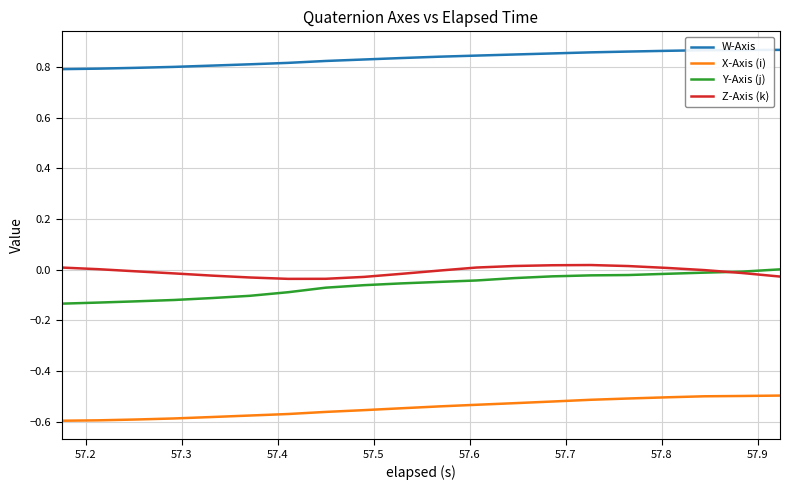

True or false: Z-Axis (k) and W-Axis intersect in this chart.

False